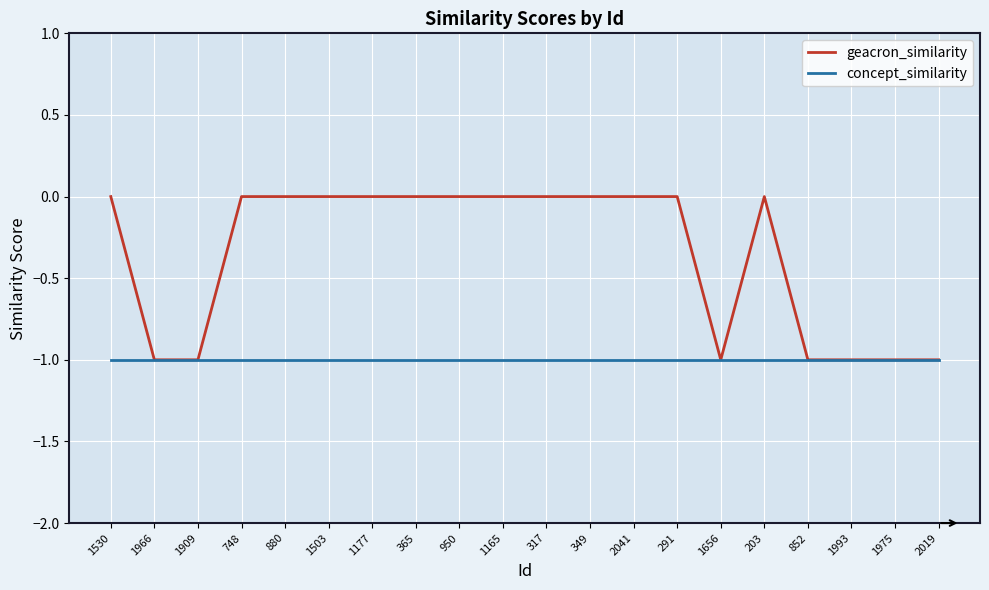

List the series in order of their overall mean, lowest first.

concept_similarity, geacron_similarity